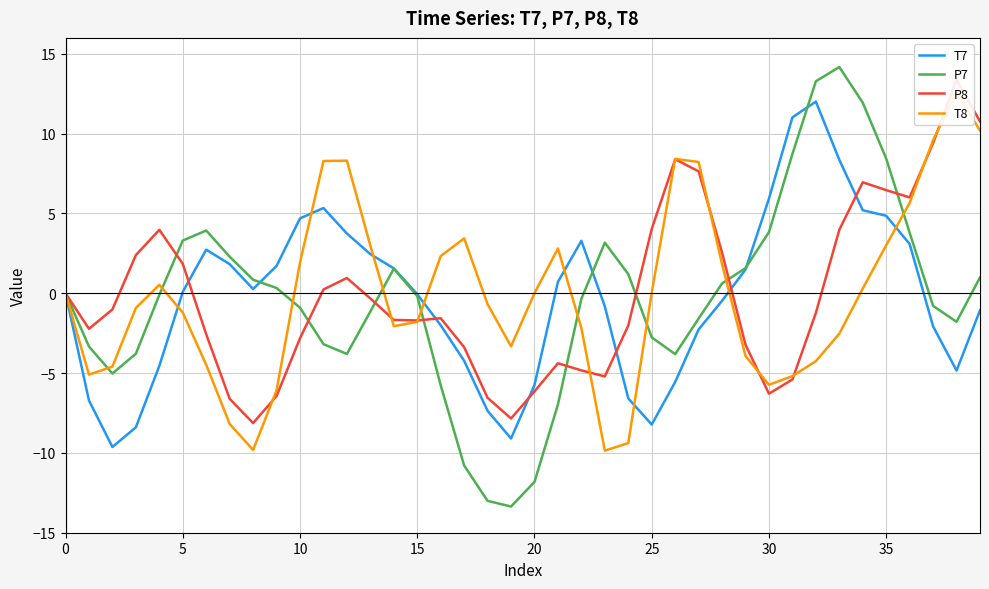

How many negative values does the P8 series have?

24